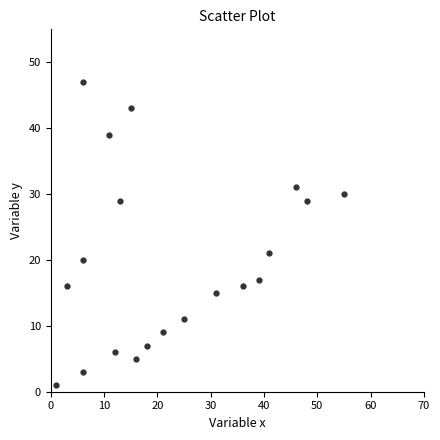

What is the range of X values (max minus min)?

54